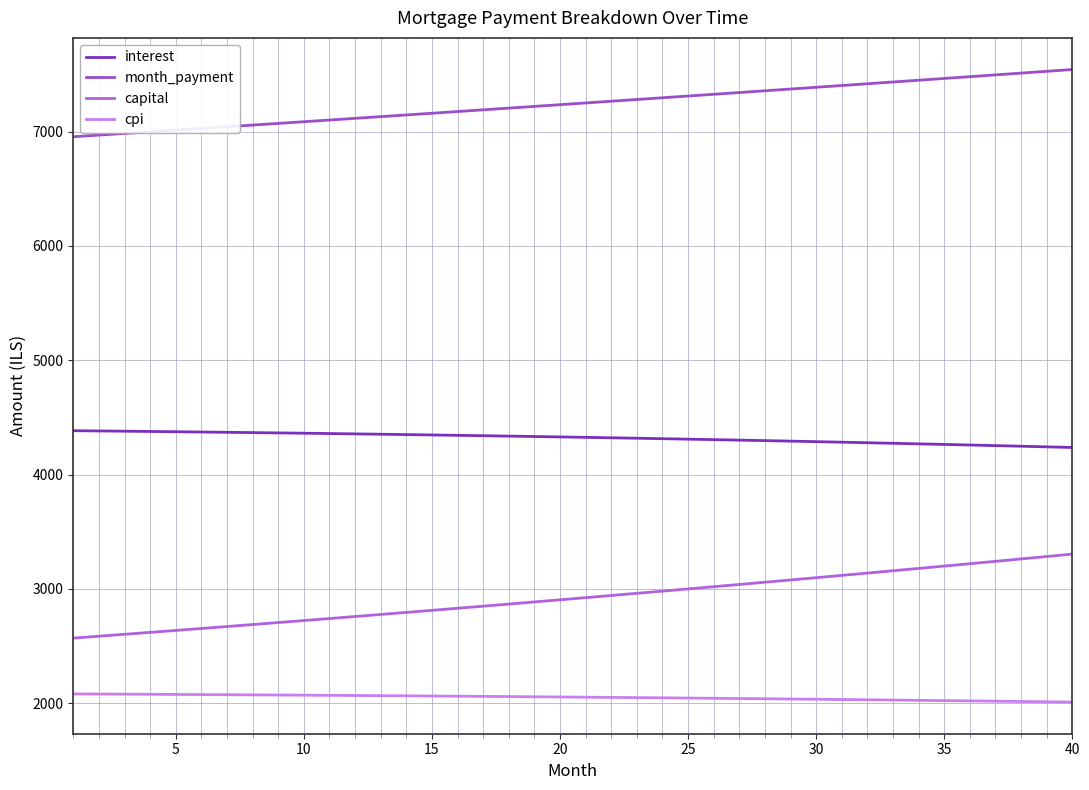

How many lines are shown in the chart?

4